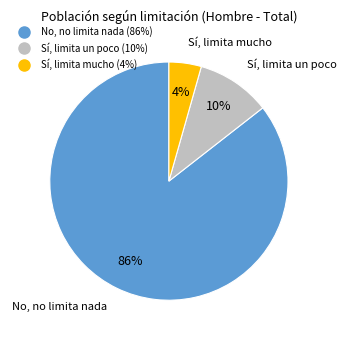

Combined, do Sí, limita un poco and Sí, limita mucho account for over 50%?

No